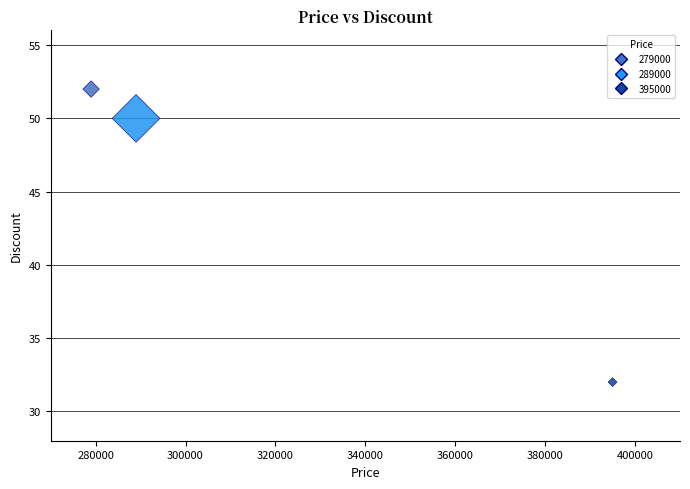

What is the average Y value?

45